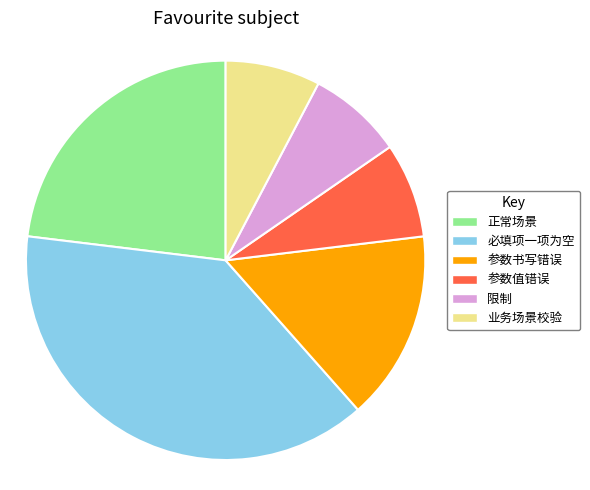

Is 必填项一项为空 the majority of the pie?

No